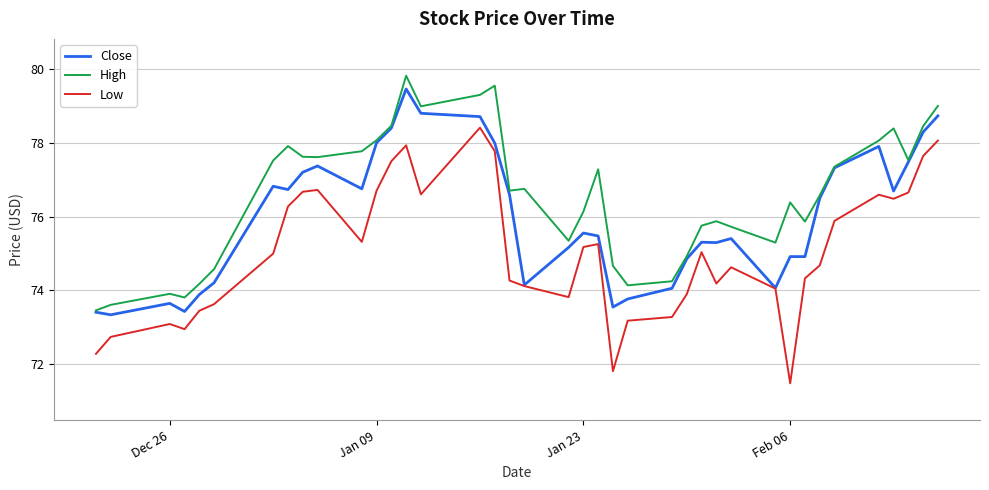

Which series has the largest total across all categories?

High